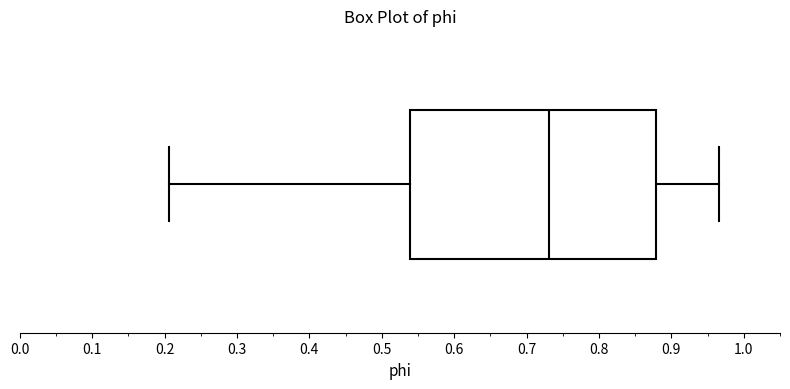

Where does the left whisker of the box end on the x-axis? The values are not printed on the chart, so give them approximately, as read against the axis.

0.21